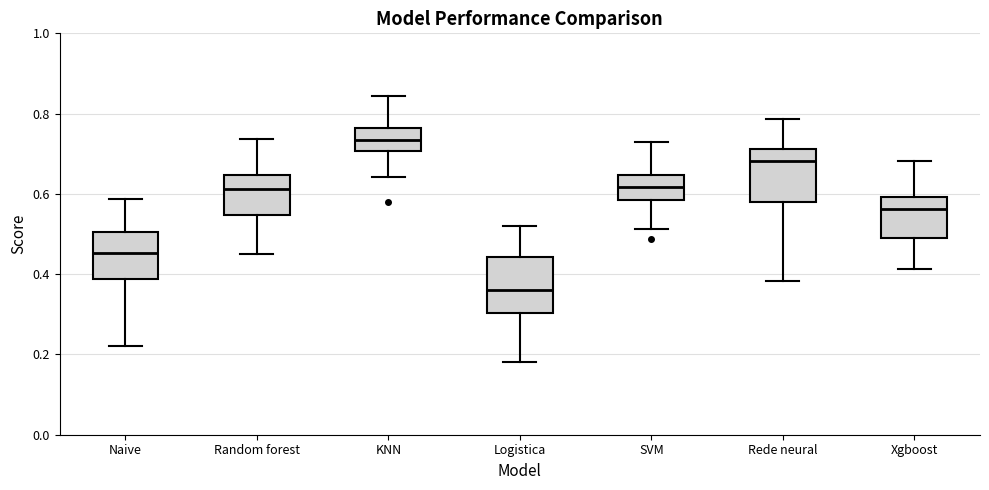

Which box's median line is the lowest?

Logistica